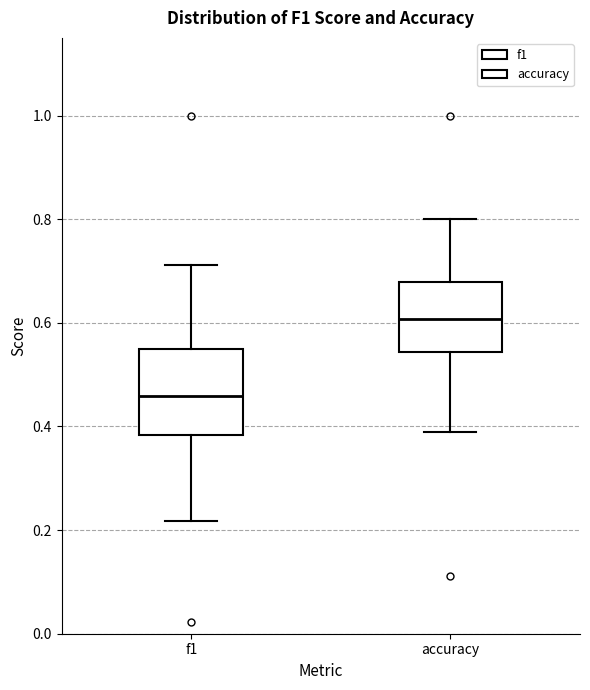

Reading left to right, transcribe this box plot: for each box, give where its median line is, the range the box spans, and where its two whiskers end, as read against the y-axis. The values are not printed on the chart, so give them approximately, as read against the axis.

f1: median 0.46, box 0.38 to 0.54, whiskers 0.22 to 0.72
accuracy: median 0.60, box 0.54 to 0.68, whiskers 0.38 to 0.80